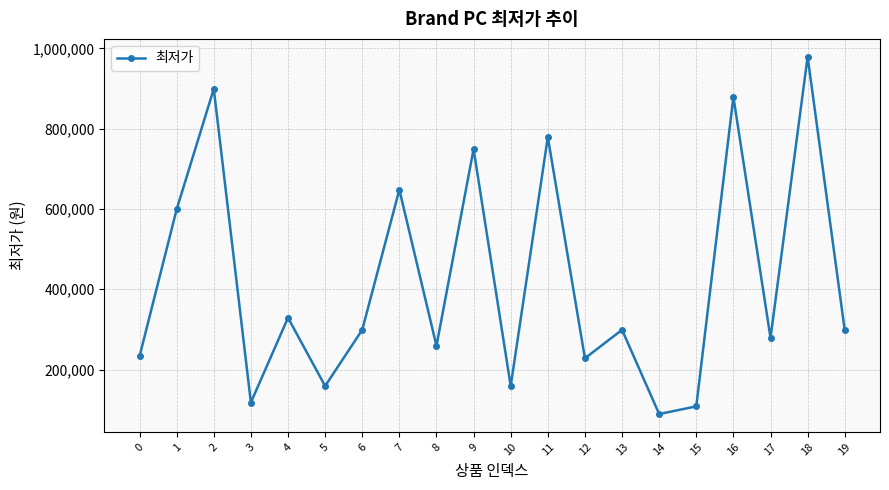

What is the average value?

419484